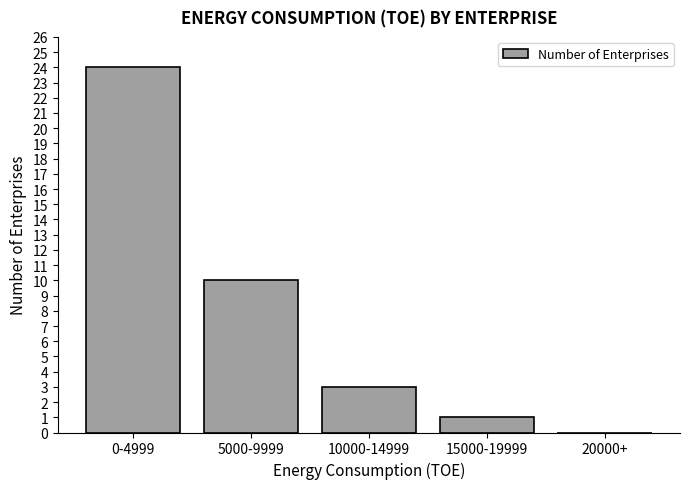

Reading right to left, list all the values displayed in this chart.

20000+=0	15000-19999=1	10000-14999=3	5000-9999=10	0-4999=24